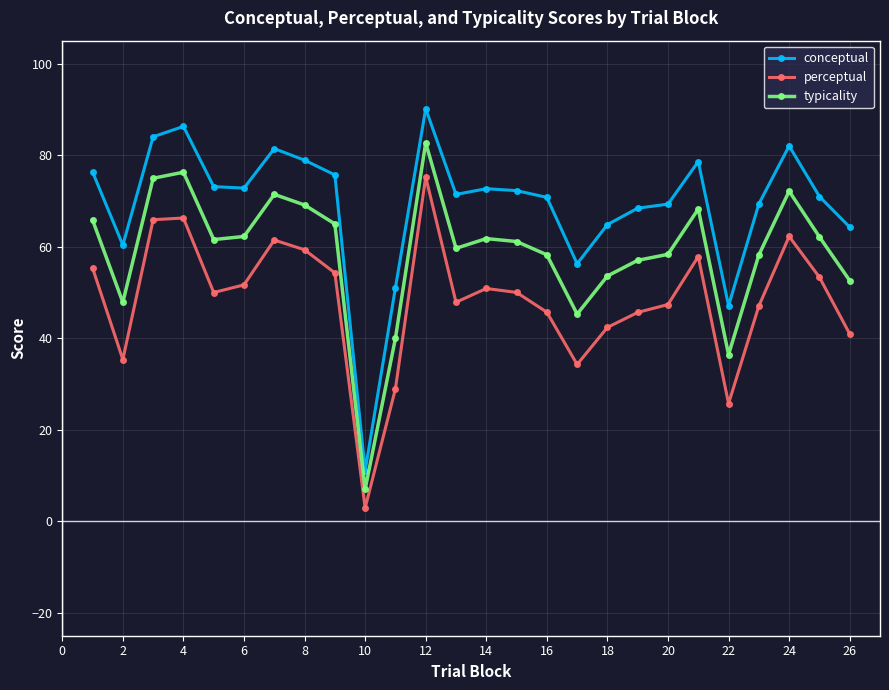

What is the difference between the maximum and second lowest values in the typicality series?

46.3